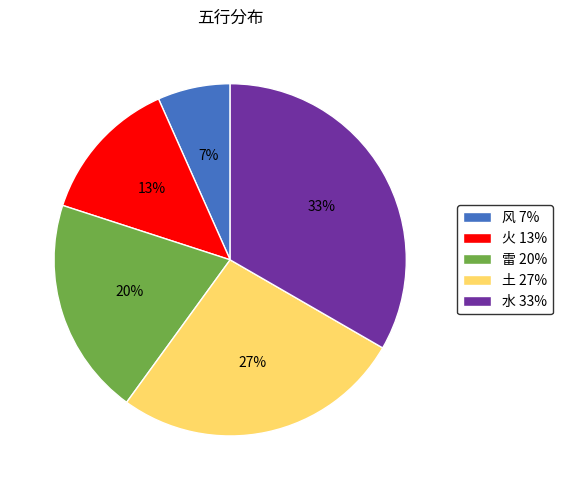

What is the smallest slice in the pie chart?

风